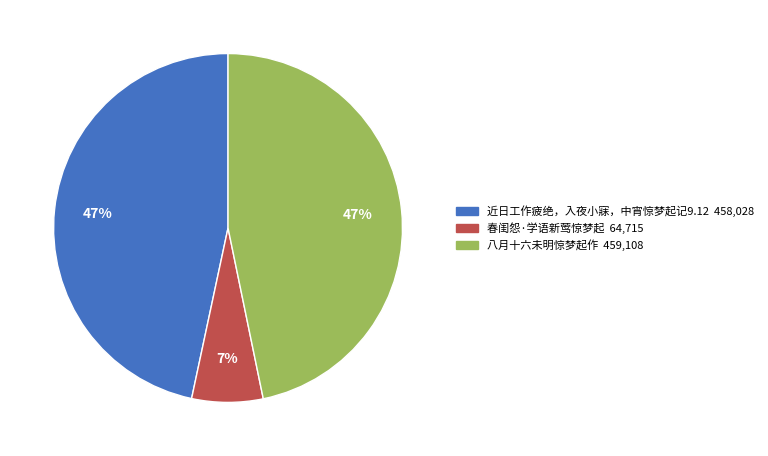

How many slices are in this pie chart?

3